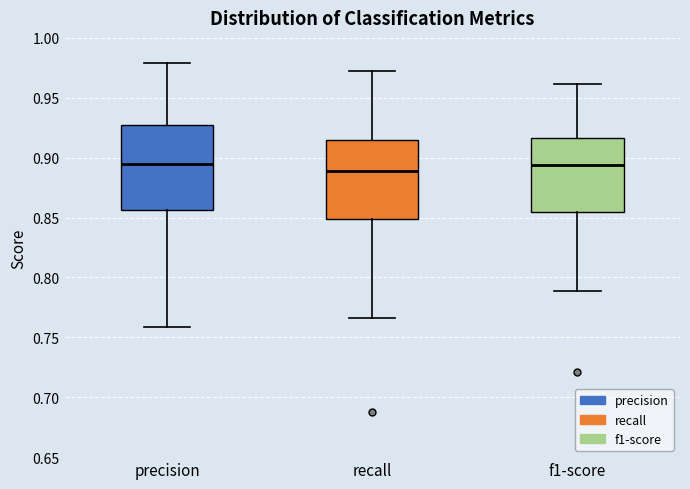

Reading left to right, transcribe this box plot: for each box, give where its median line is, the range the box spans, and where its two whiskers end, as read against the y-axis. The values are not printed on the chart, so give them approximately, as read against the axis.

precision: median 0.895, box 0.855 to 0.925, whiskers 0.760 to 0.980
recall: median 0.890, box 0.850 to 0.915, whiskers 0.765 to 0.975
f1-score: median 0.895, box 0.855 to 0.915, whiskers 0.790 to 0.960